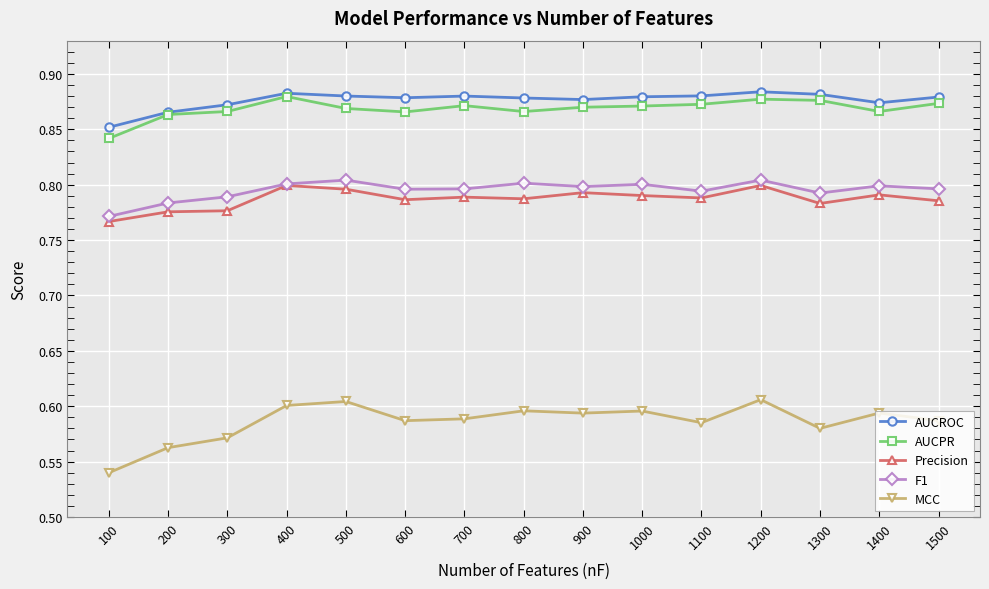

True or false: MCC and AUCPR cross at least once.

False